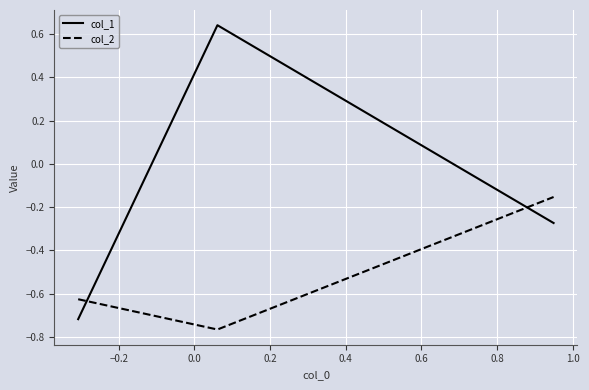

Which series has the largest range (max minus min)?

col_1